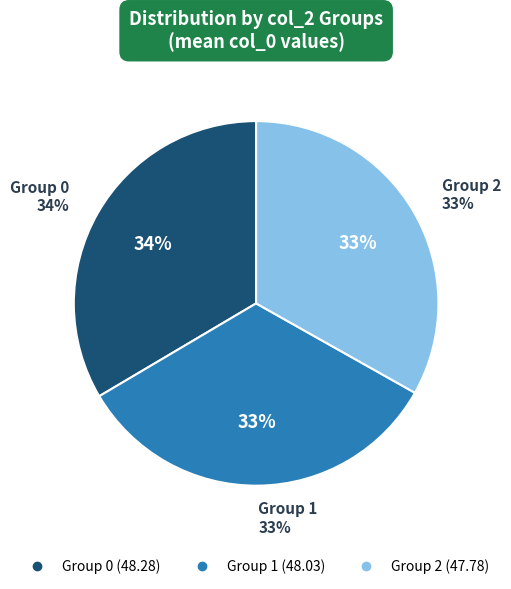

Does 1 account for over 50% of the chart?

No